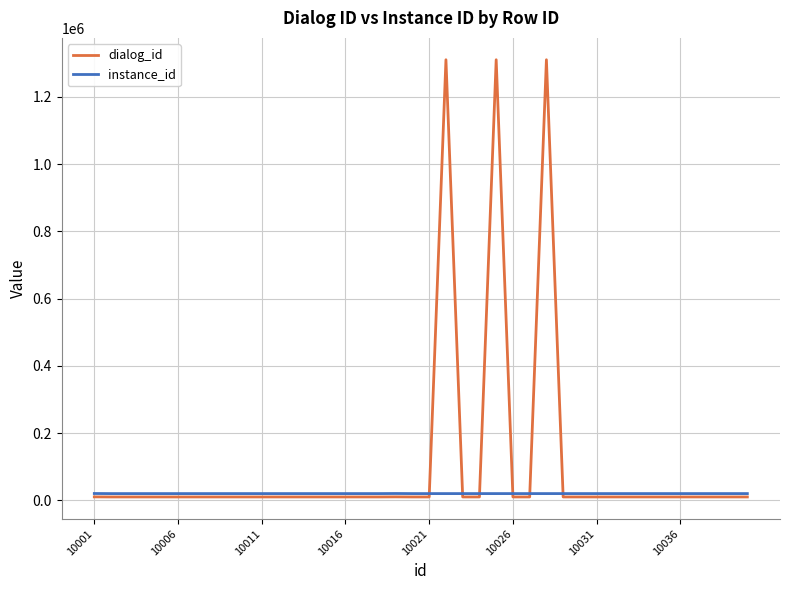

True or false: dialog_id has more than 1 points higher than both neighbors.

True